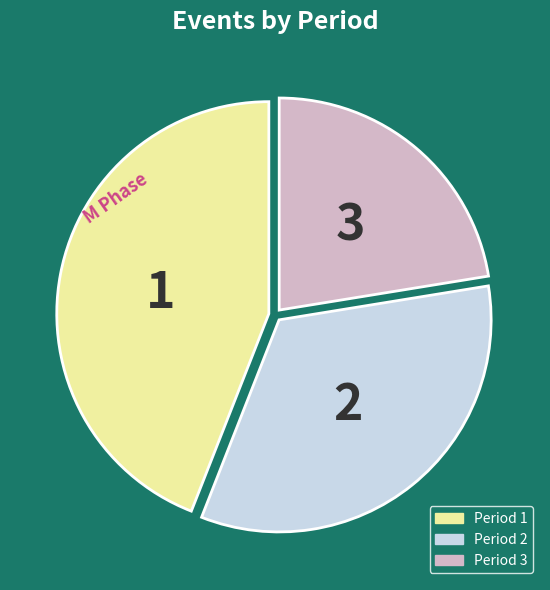

Rank the categories by value from lowest to highest.

3, 2, 1